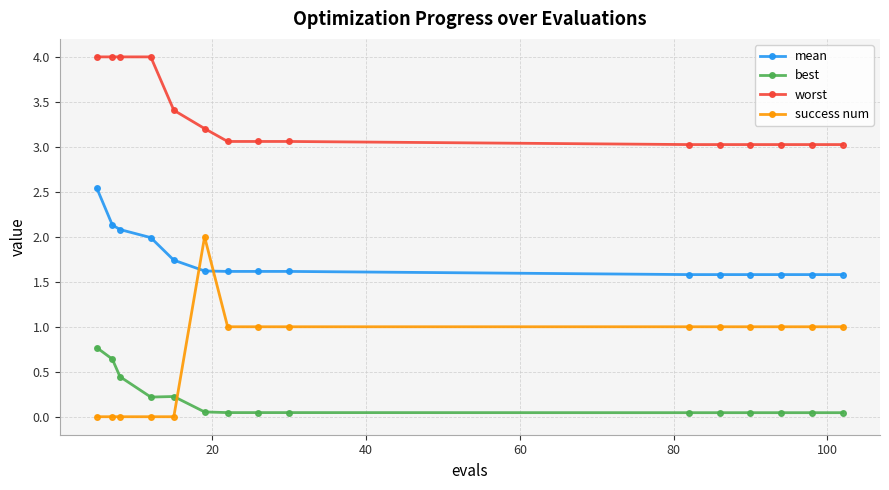

Does the chart display data point markers on the line(s)?

Yes